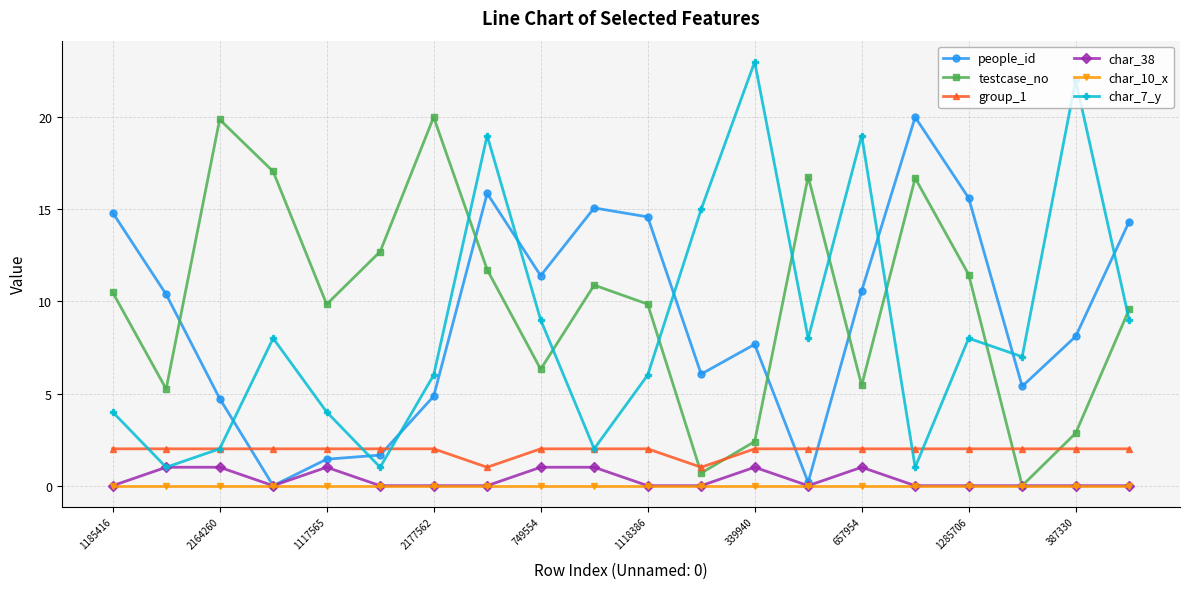

What is the difference between the maximum and second lowest values in the group_1 series?

1.0